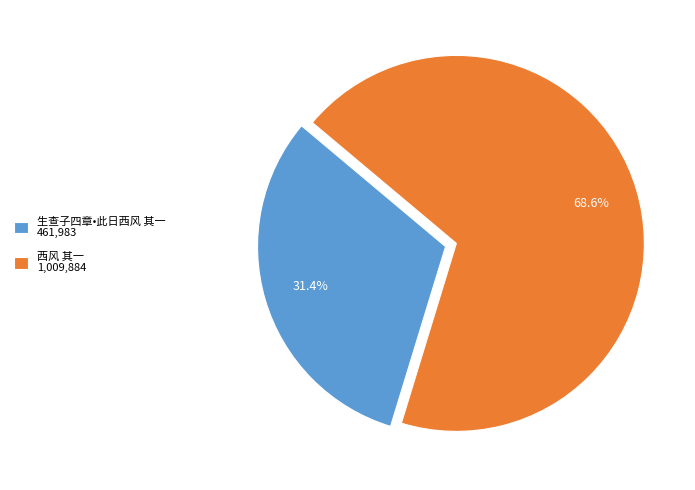

To the nearest percent, what is the combined percentage of 西风 其一 and 生查子四章•此日西风 其一?

100%